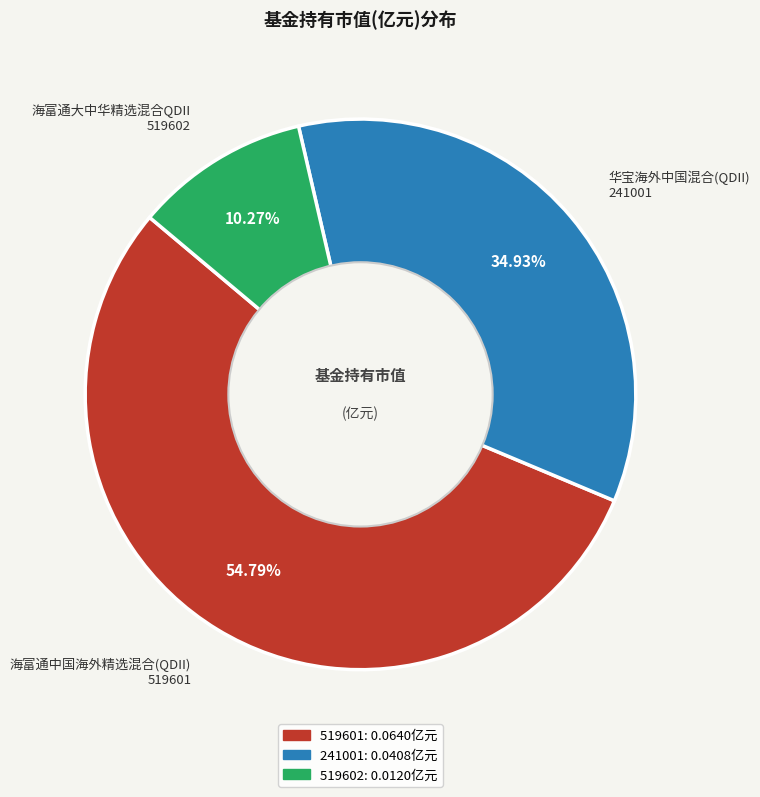

Which has a higher value, 海富通中国海外精选混合(QDII) 519601 or 海富通大中华精选混合QDII 519602?

海富通中国海外精选混合(QDII) 519601